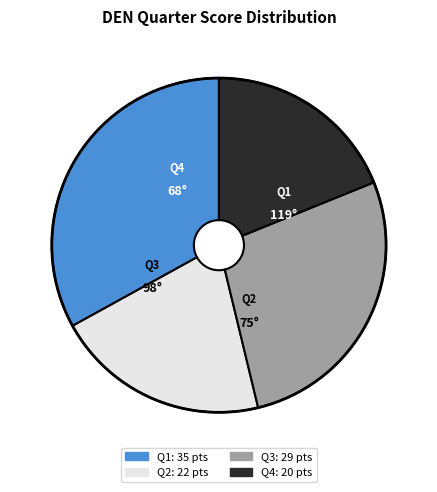

Is there any slice that represents more than half of the pie?

No